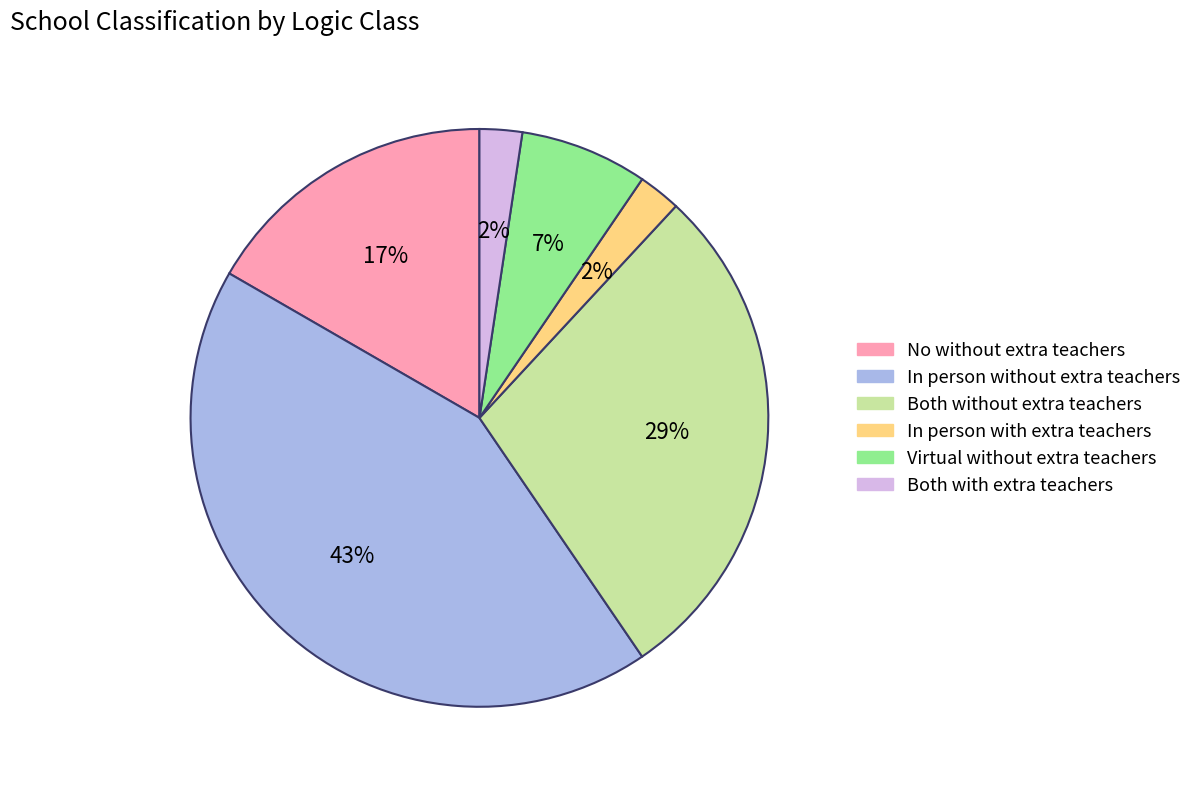

Between In person with extra teachers and In person without extra teachers, which is larger?

In person without extra teachers